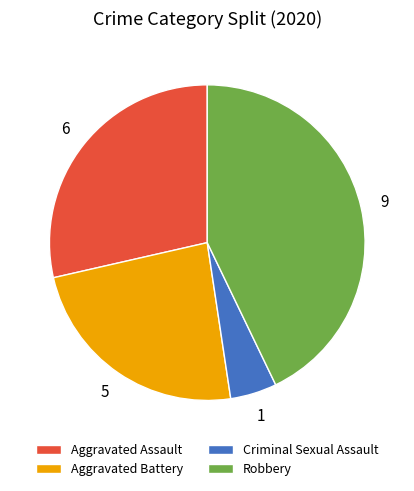

Is there a majority slice in this chart?

No